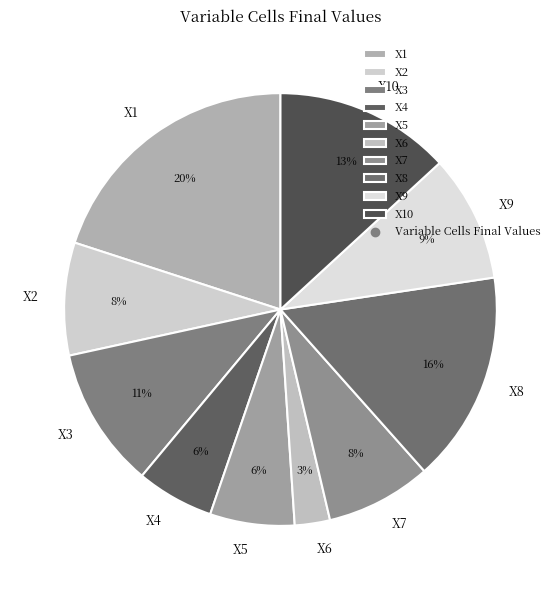

How many slices are in this pie chart?

10